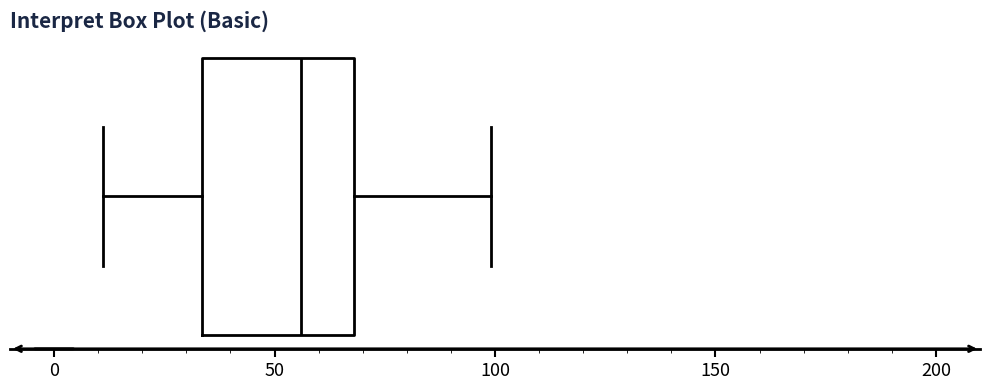

Transcribe this box plot: give where the median line is, the range the box spans, and where the two whiskers end, as read against the x-axis. The values are not printed on the chart, so give them approximately, as read against the axis.

median 55, box 35 to 70, whiskers 10 to 100